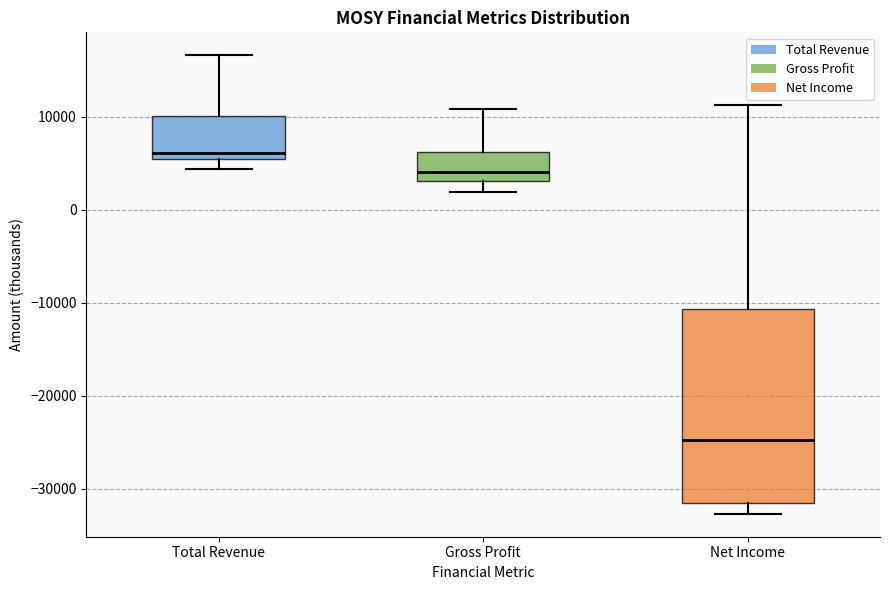

Which box's median line is the highest?

Total Revenue